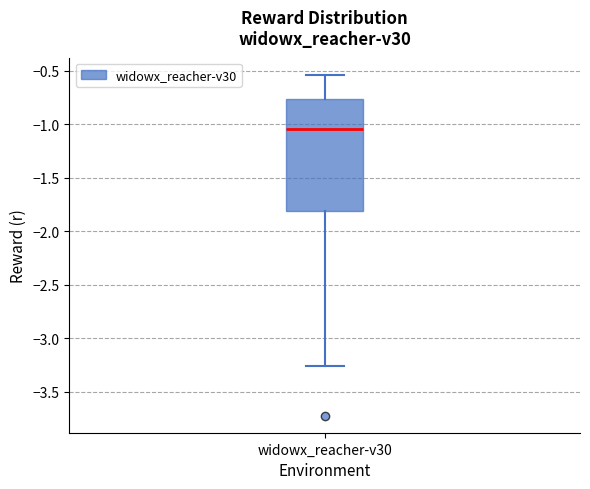

Read this box plot against the y-axis: the position of the median line, the range covered by the box, and the ends of both whiskers. The values are not printed on the chart, so give them approximately, as read against the axis.

median -1.05, box -1.80 to -0.75, whiskers -3.25 to -0.55